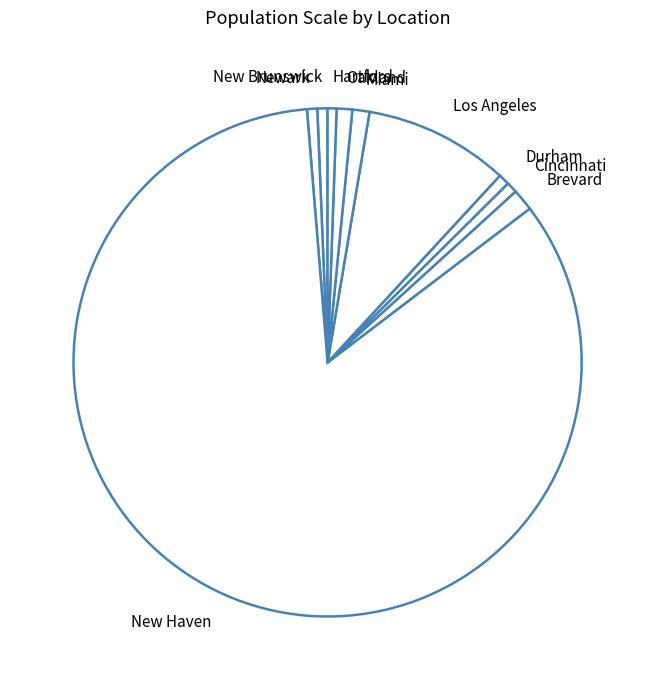

Which has a higher value, Oakland or New Haven?

New Haven